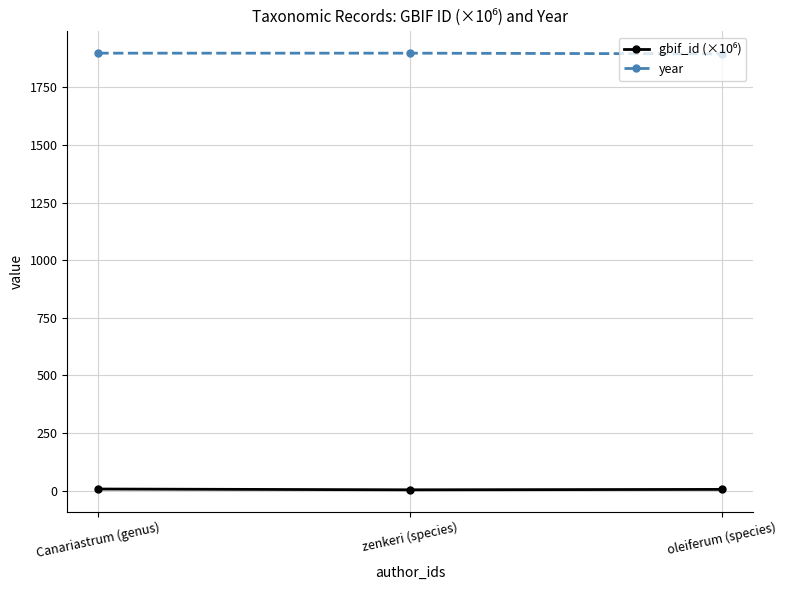

What is the greatest value displayed?

1899.0